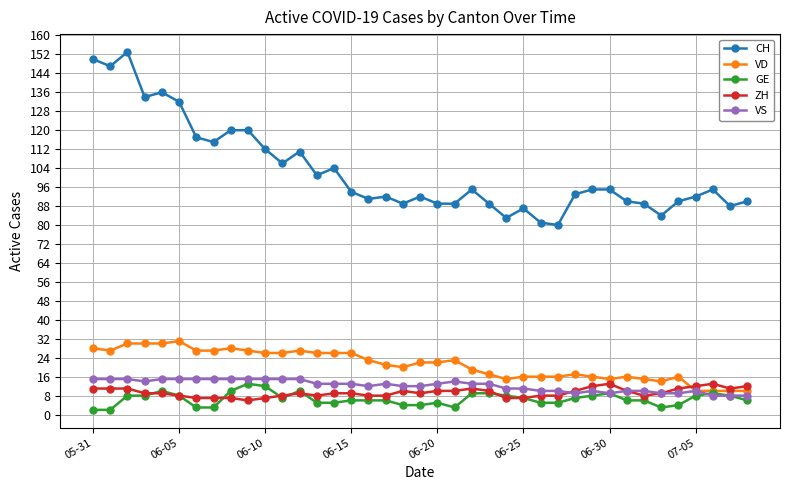

Which series has the largest total across all categories?

CH